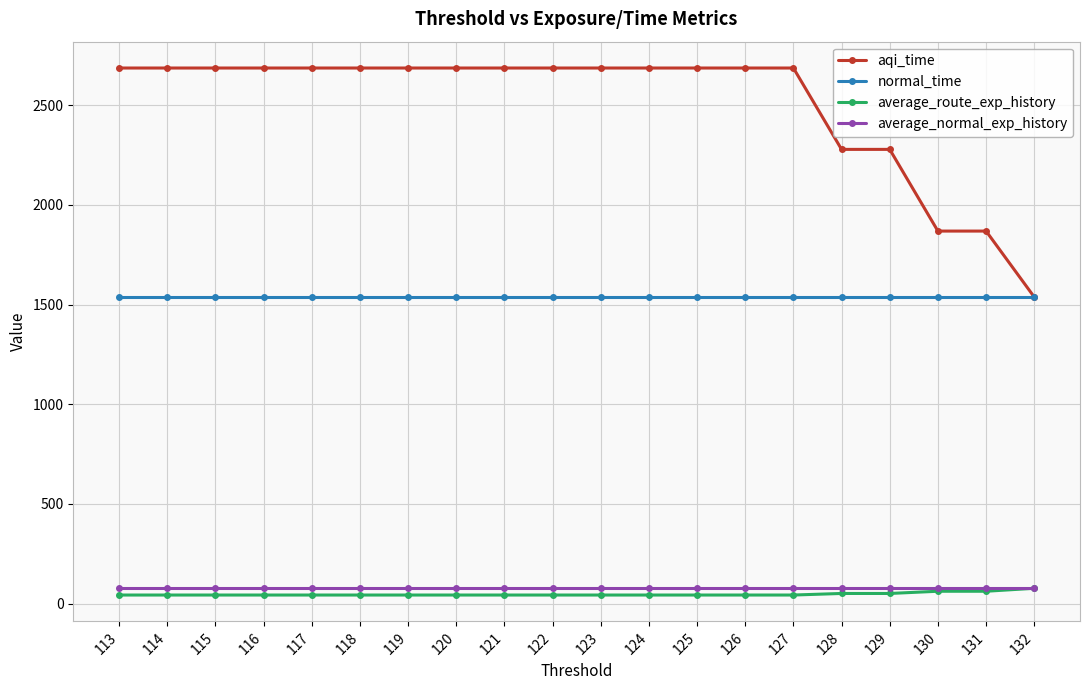

True or false: normal_time and average_route_exp_history cross at least once.

False